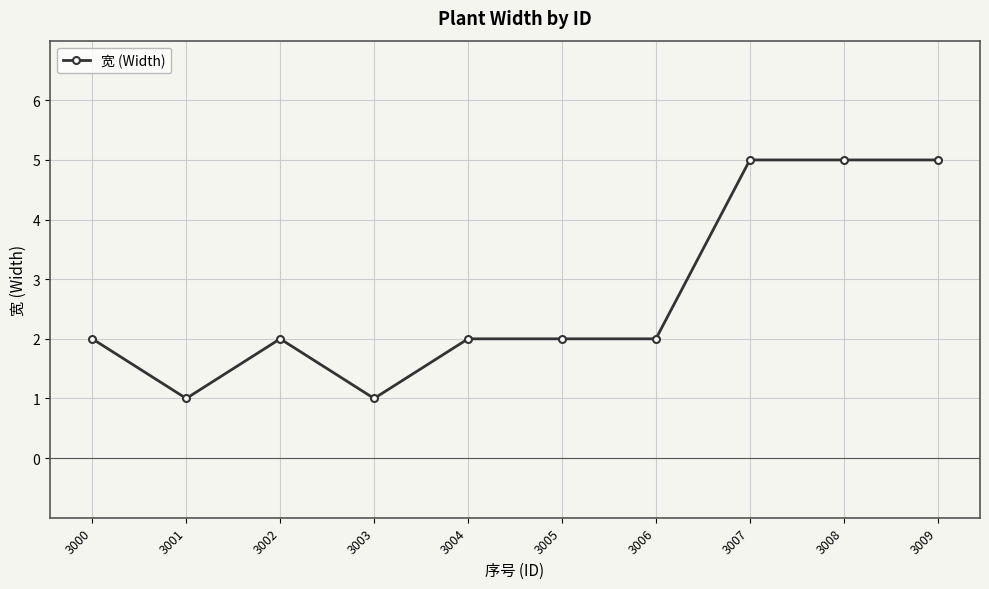

Count the number of categories in the chart.

10